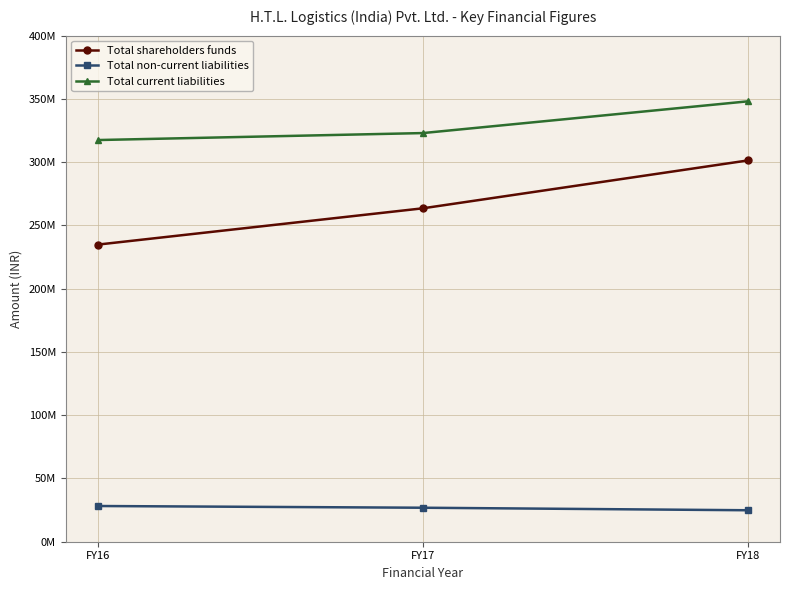

What are all the series names shown in the legend?

Total shareholders funds, Total non-current liabilities, Total current liabilities